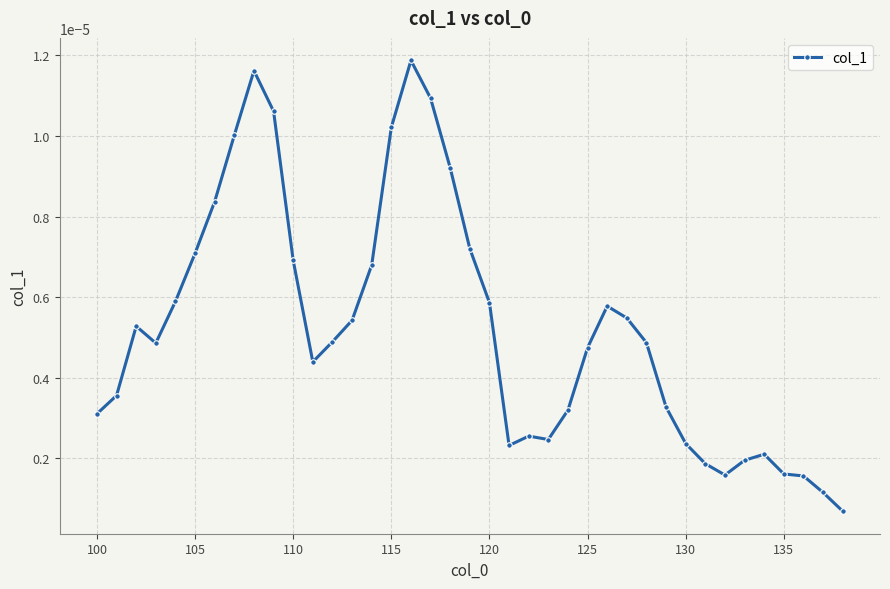

True or false: there are more than 2 points higher than both neighbors.

True